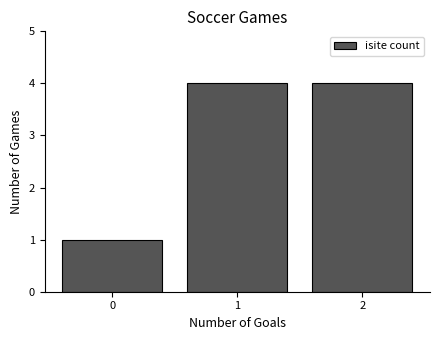

What is the change in value from 0 to 2?

+3